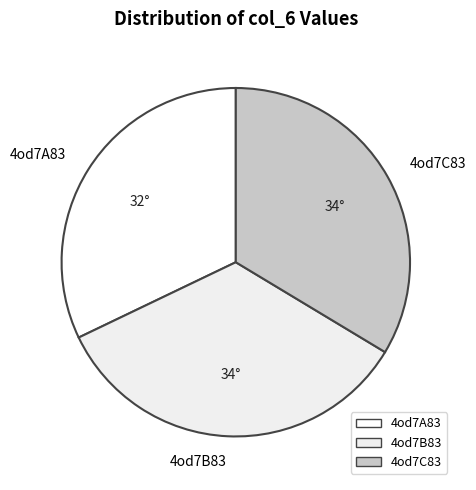

The 4od7C83 slice represents 34% of the pie. True or false?

True